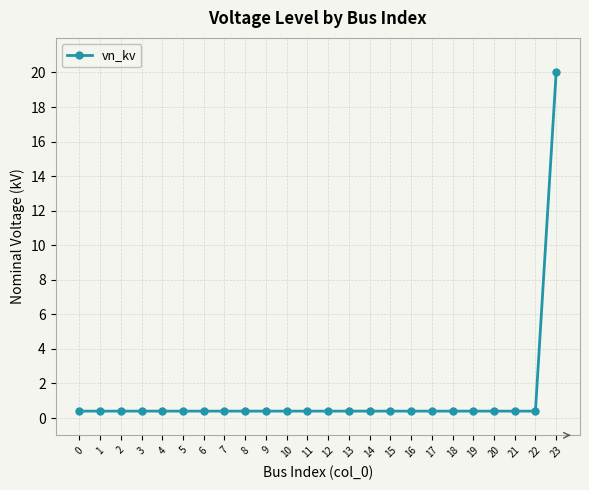

At which category does the chart reach its peak across all series?

23